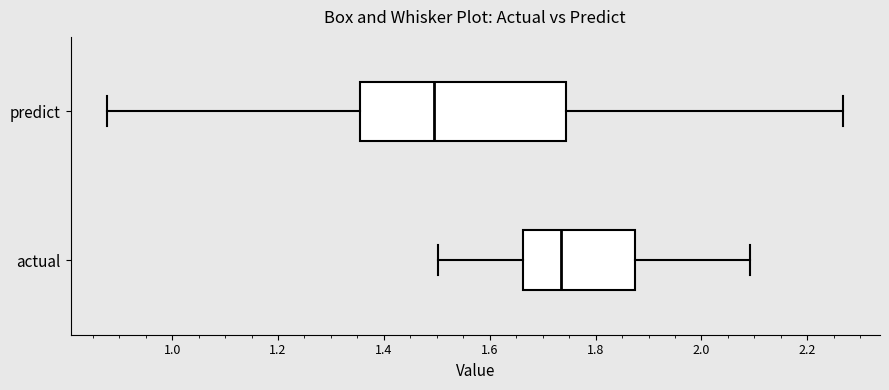

Which box has the furthest to the right median line?

actual